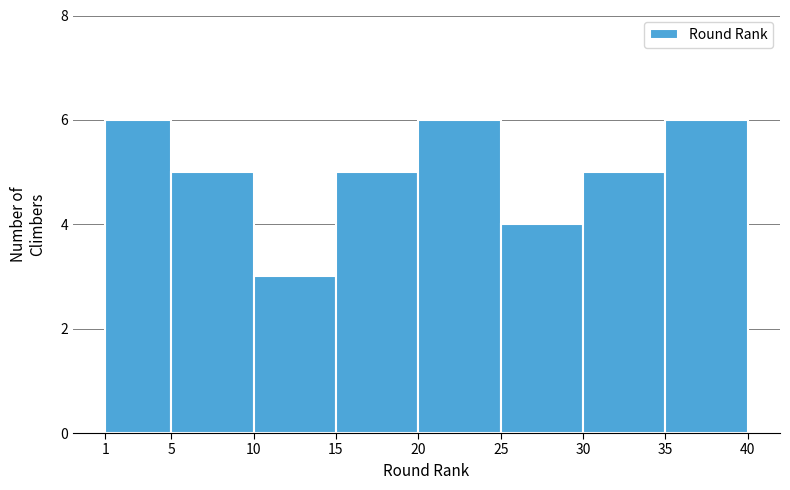

Reading left to right, list every bar in this chart as the range it spans on the x-axis followed by its height. The values are not printed on the chart, so give them approximately, as read against the axis.

1 to 5: 6
5 to 10: 5
10 to 15: 3
15 to 20: 5
20 to 25: 6
25 to 30: 4
30 to 35: 5
35 to 40: 6